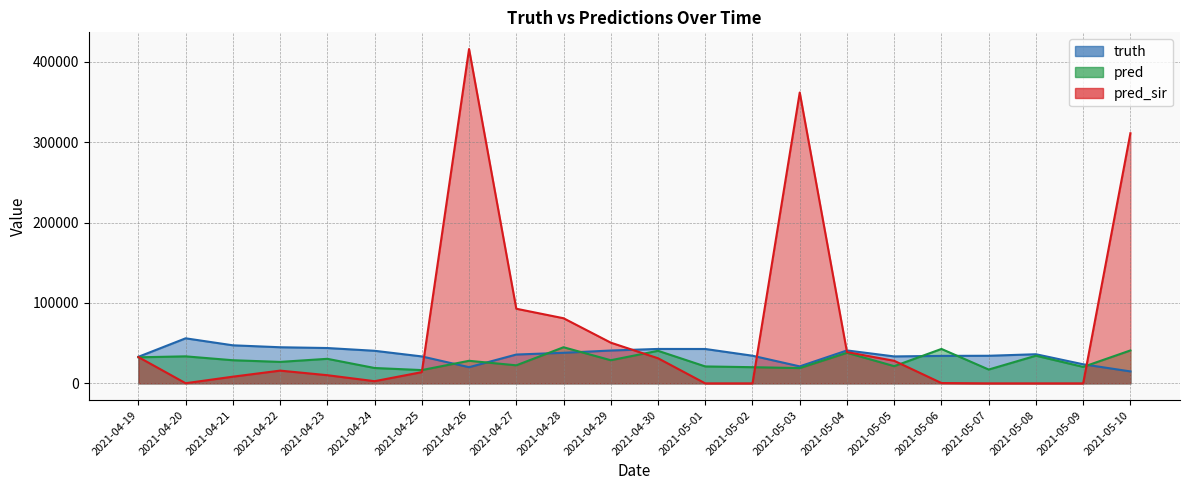

Rank the categories by pred_sir value from lowest to highest.

2021-05-01, 2021-05-02, 2021-05-07, 2021-05-08, 2021-05-09, 2021-04-20, 2021-05-06, 2021-04-24, 2021-04-21, 2021-04-23, 2021-04-25, 2021-04-22, 2021-05-05, 2021-04-30, 2021-04-19, 2021-05-04, 2021-04-29, 2021-04-28, 2021-04-27, 2021-05-10, 2021-05-03, 2021-04-26